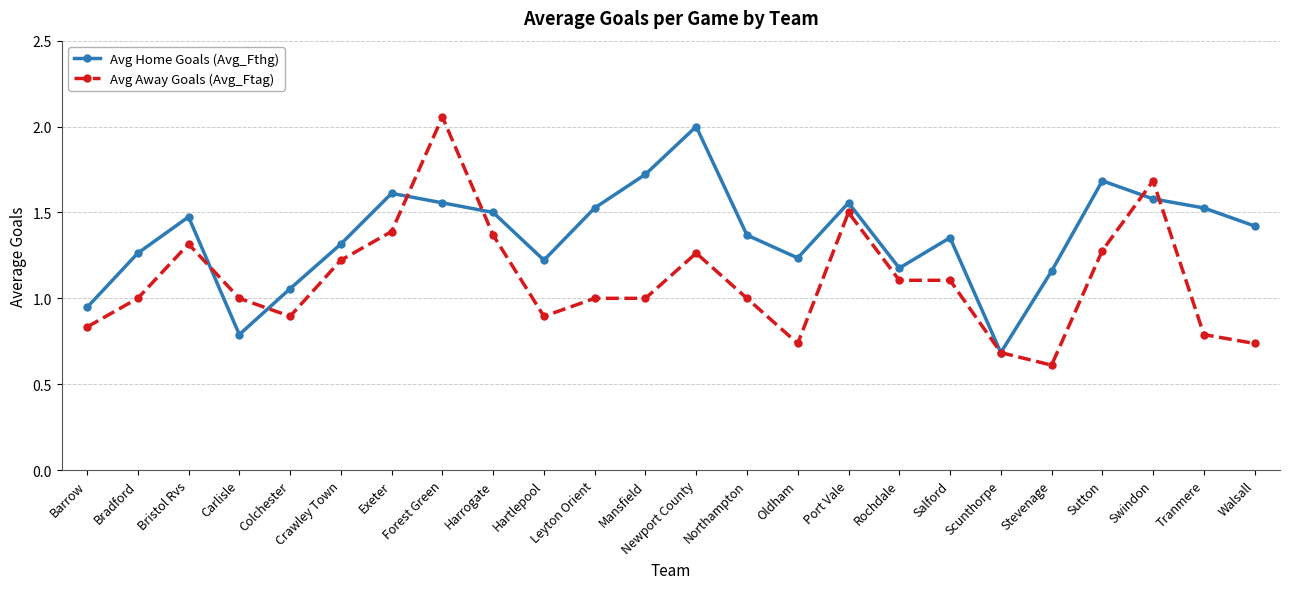

What is the sum of all Avg Away Goals (Avg_Ftag) values?

26.5